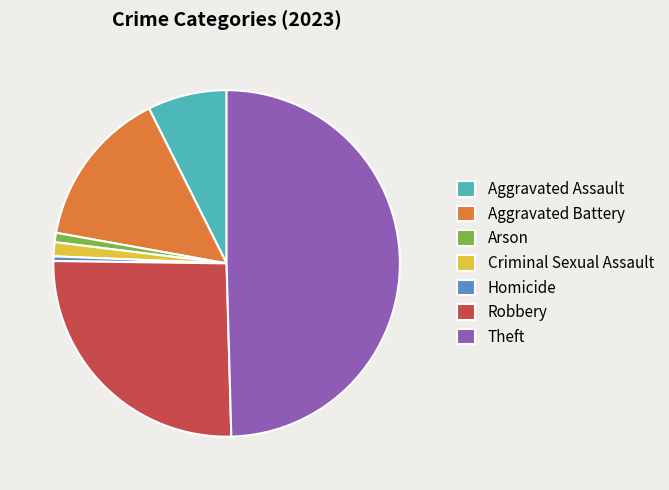

Approximately how many times larger is the value at Aggravated Battery compared to Criminal Sexual Assault?

11.3